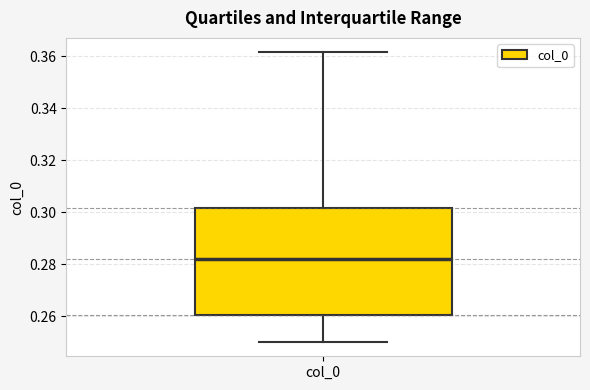

Transcribe this box plot: give where the median line is, the range the box spans, and where the two whiskers end, as read against the y-axis. The values are not printed on the chart, so give them approximately, as read against the axis.

median 0.282, box 0.260 to 0.302, whiskers 0.250 to 0.362